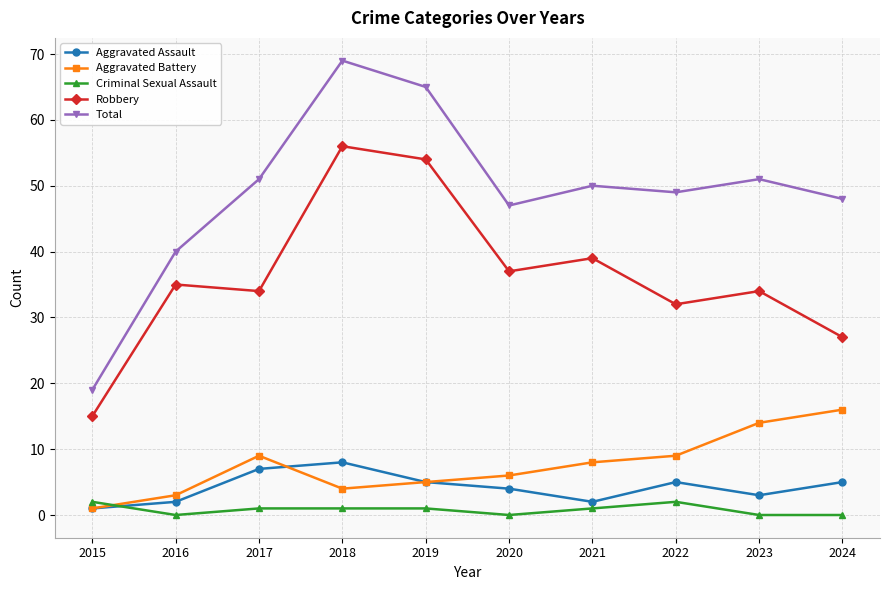

In Aggravated Battery, how many points are higher than both neighbors (excluding endpoints)?

1